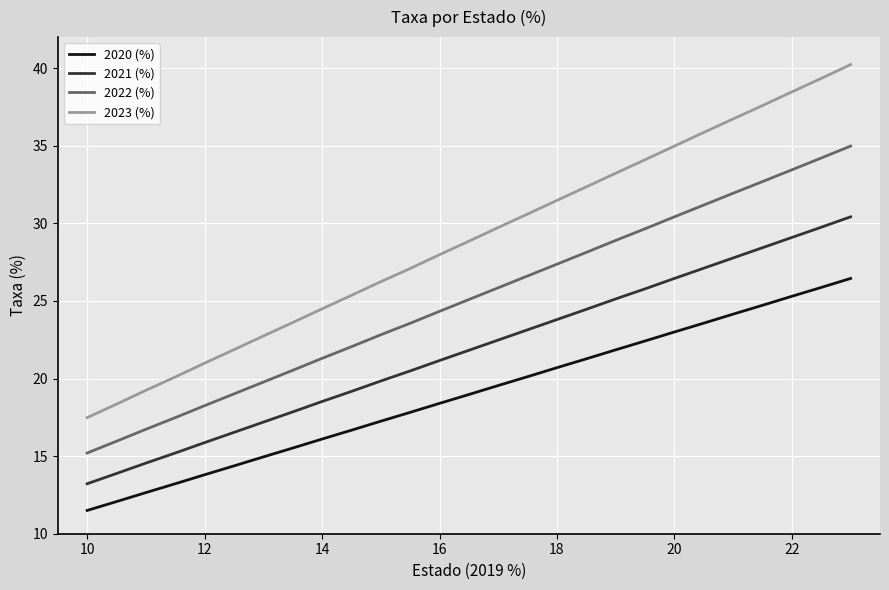

What is the difference between the maximum and minimum values in the 2021 (%) series?

17.2